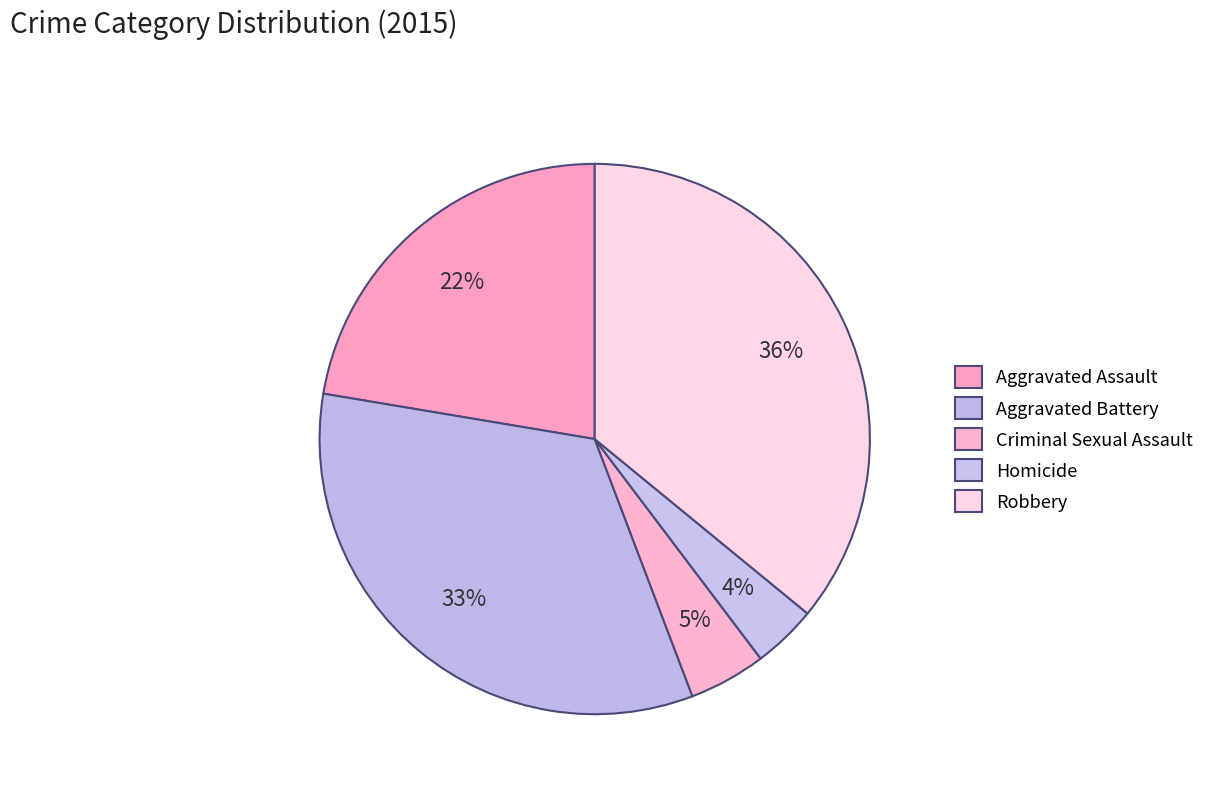

Which category has the biggest portion of the pie?

Robbery